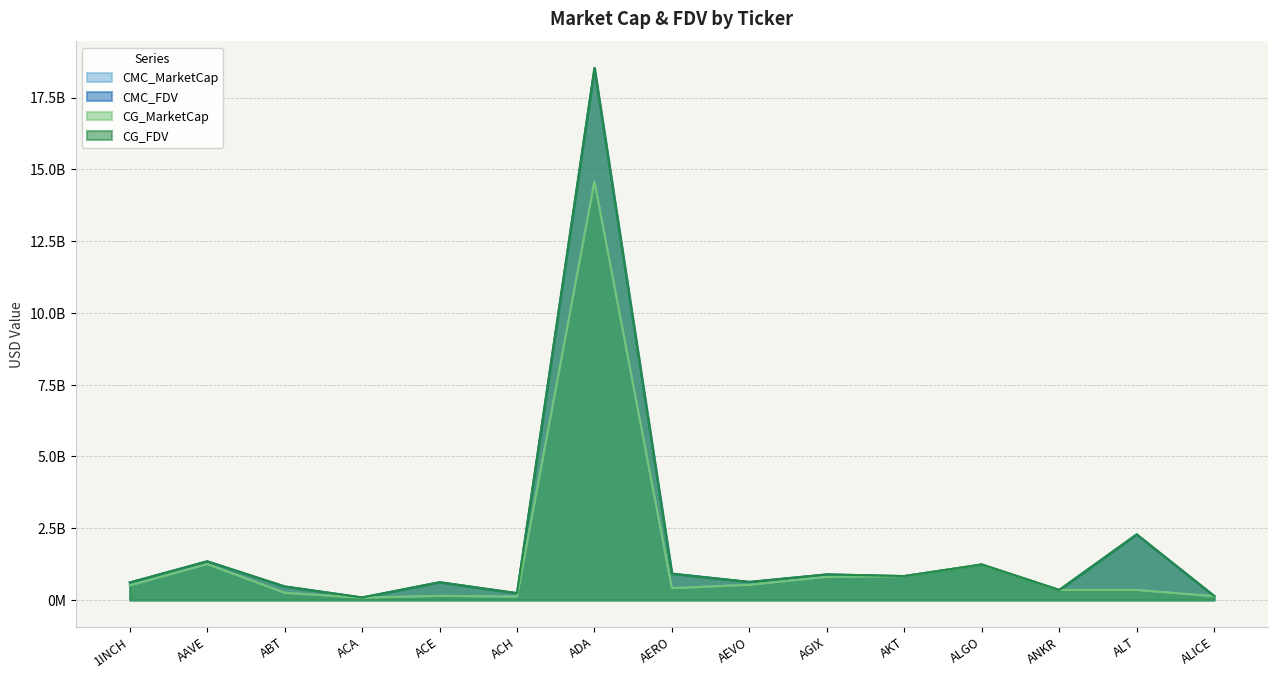

Which series has the largest total across all categories?

CMC_FDV